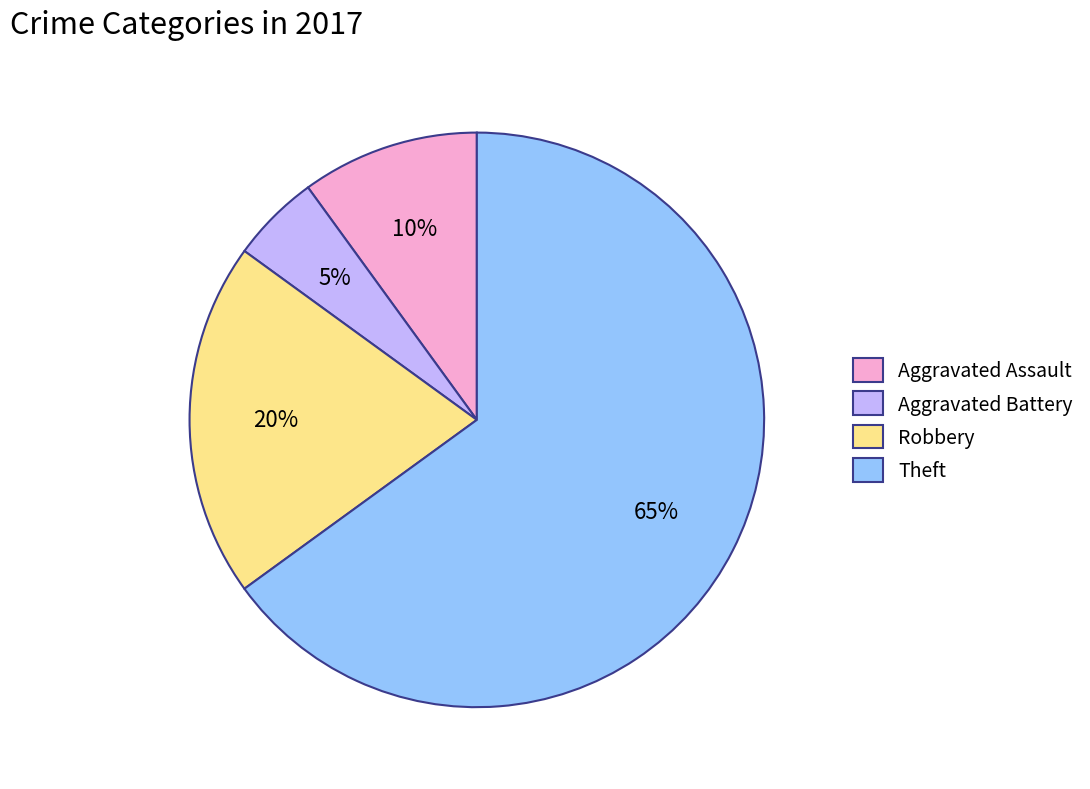

Approximately how many times larger is the value at Theft compared to Aggravated Battery?

13.0